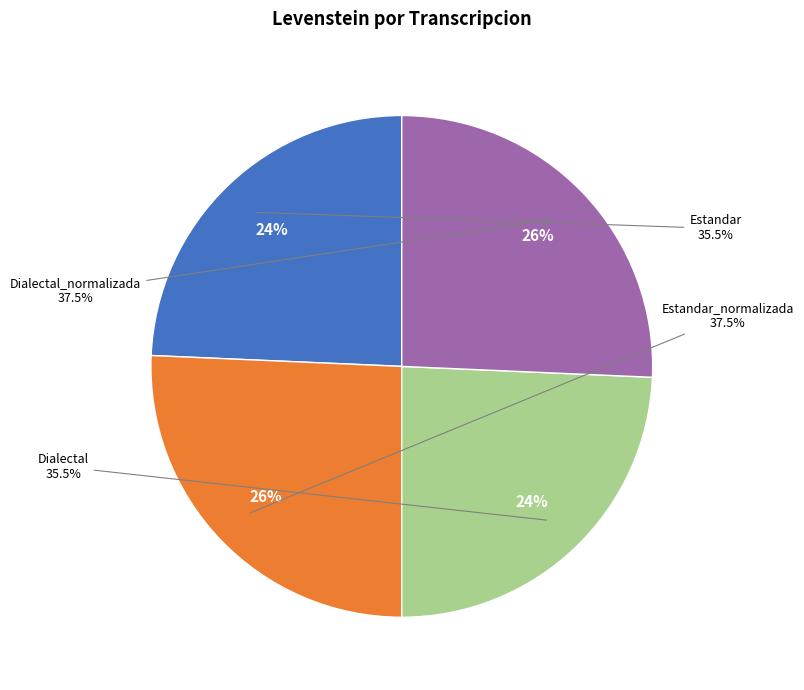

The Dialectal_normalizada slice represents 15% of the pie. True or false?

False